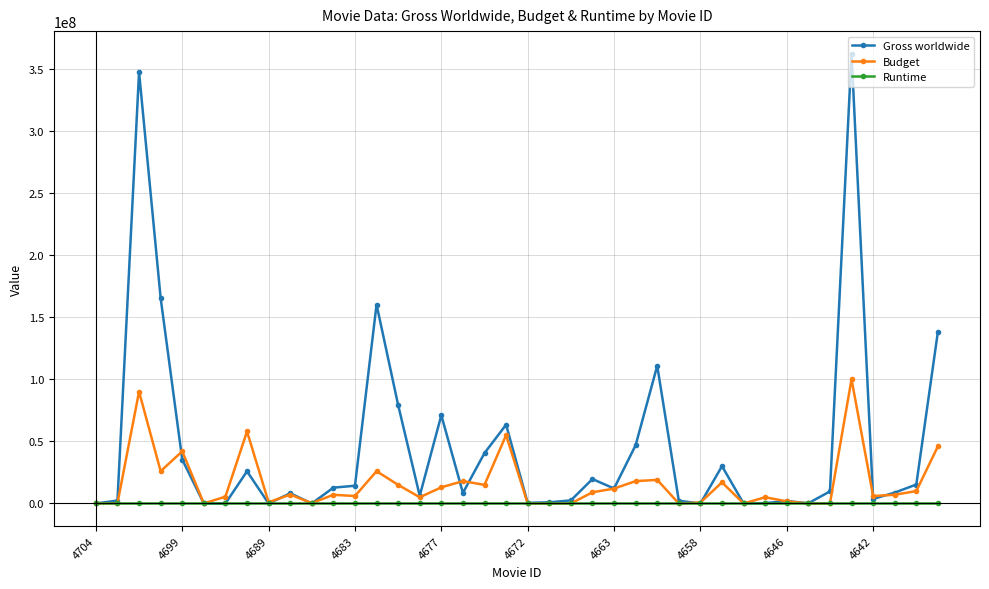

Which series has the largest total across all categories?

Gross worldwide